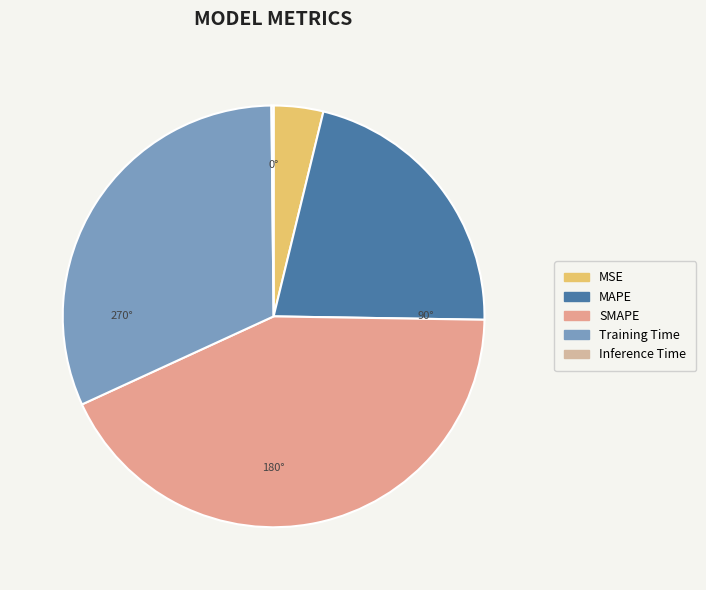

What is the change in value from MAPE to Inference Time?

-1.0